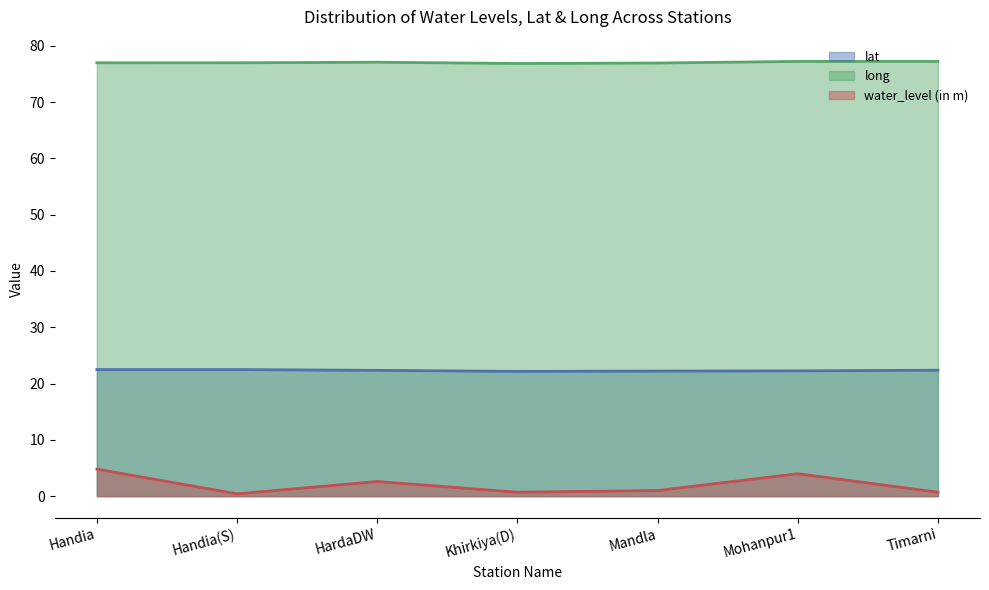

True or false: water_level (in m) and lat cross at least once.

False